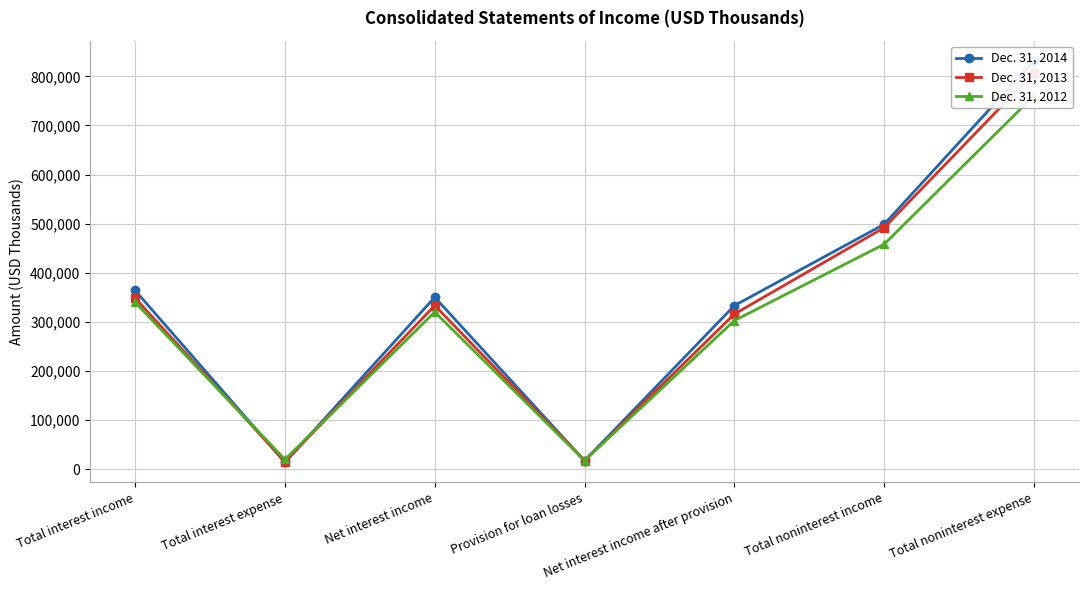

The value of Dec. 31, 2013 at Total interest expense is 15072. True or false?

True